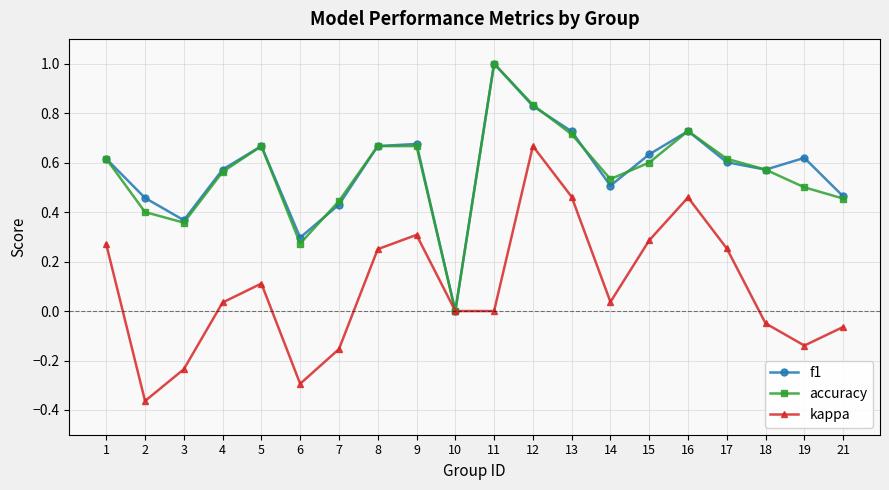

What is the total value across all series at 8?

1.6